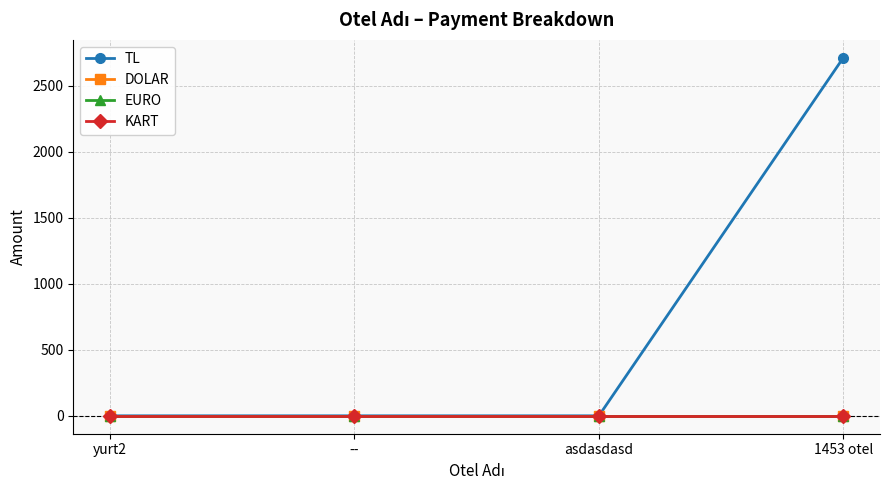

True or false: TL and DOLAR intersect in this chart.

False